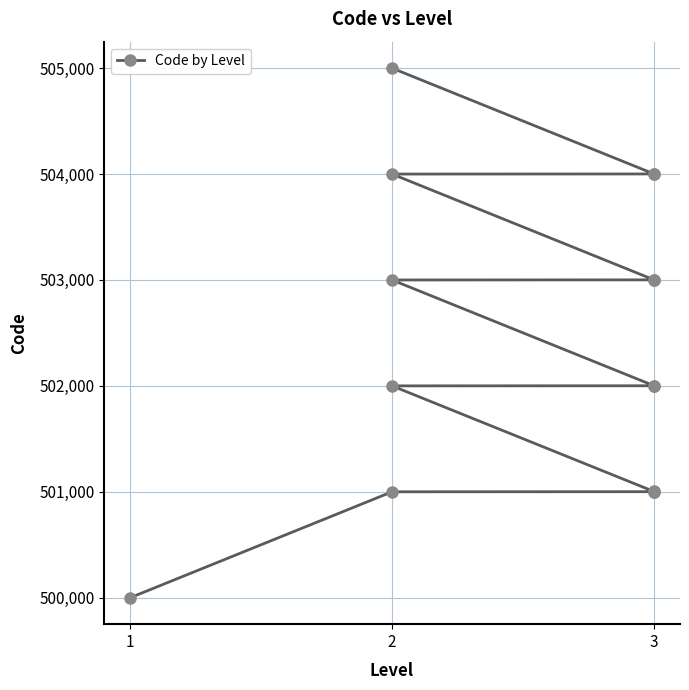

What is the value of the 4th point from the left?

501001